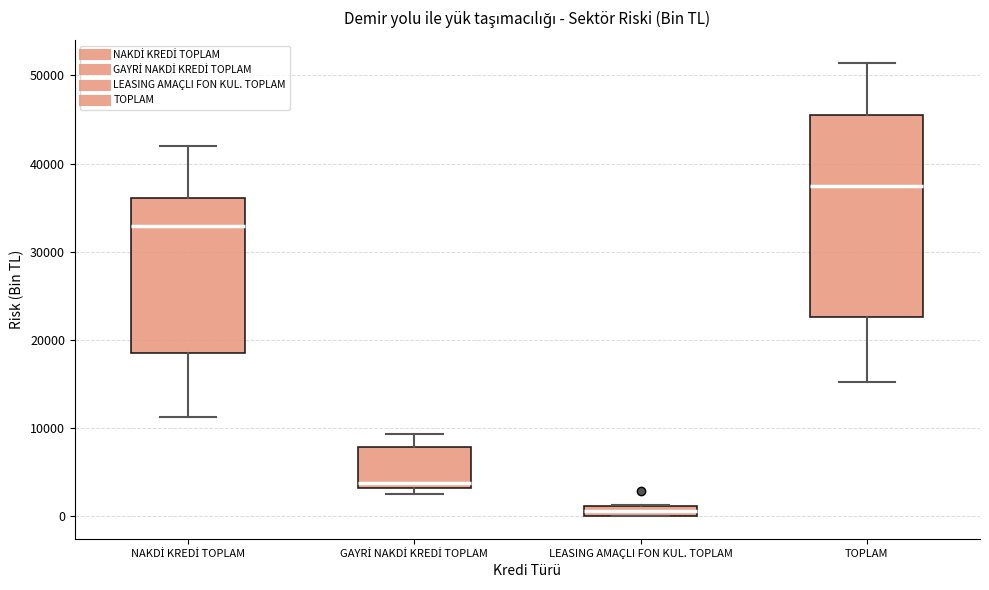

Where is the upper edge of the box for GAYRİ NAKDİ KREDİ TOPLAM on the y-axis? The values are not printed on the chart, so give them approximately, as read against the axis.

8000